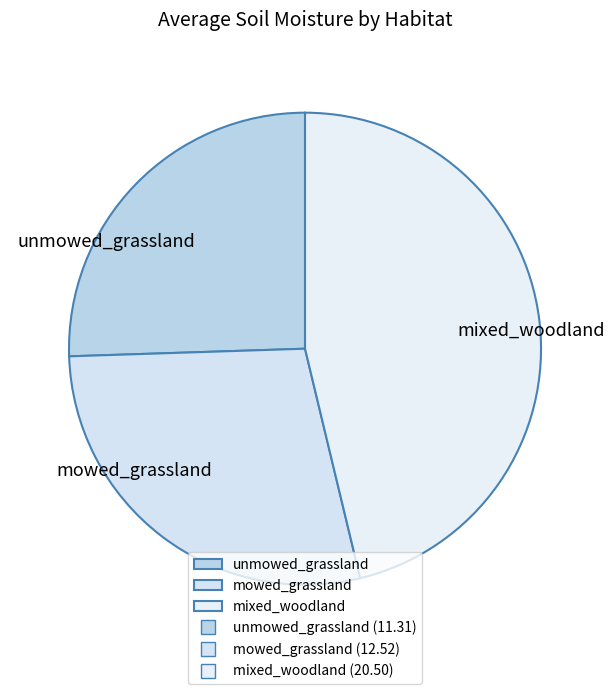

Is there any slice that represents more than half of the pie?

No